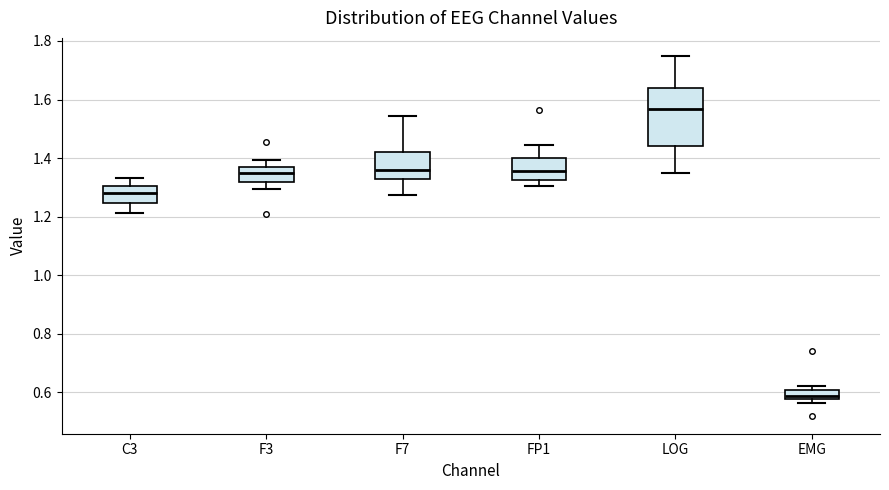

Which box has the lowest median line?

EMG